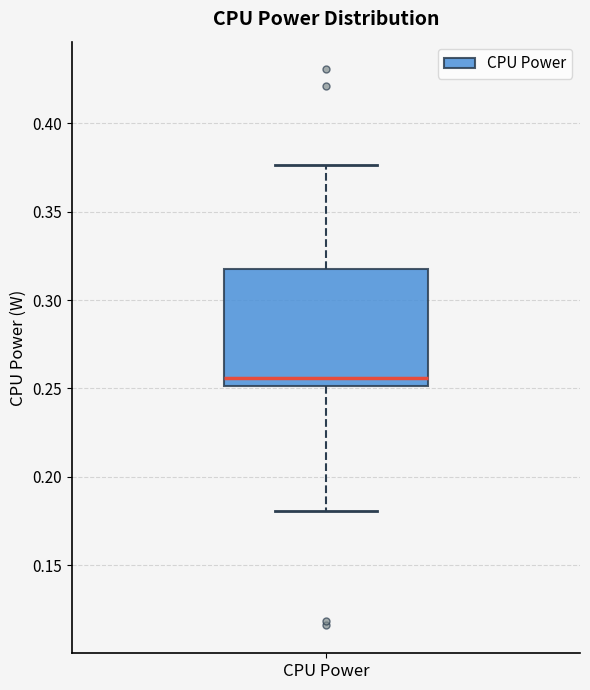

Transcribe this box plot: give where the median line is, the range the box spans, and where the two whiskers end, as read against the y-axis. The values are not printed on the chart, so give them approximately, as read against the axis.

median 0.255, box 0.250 to 0.320, whiskers 0.180 to 0.375